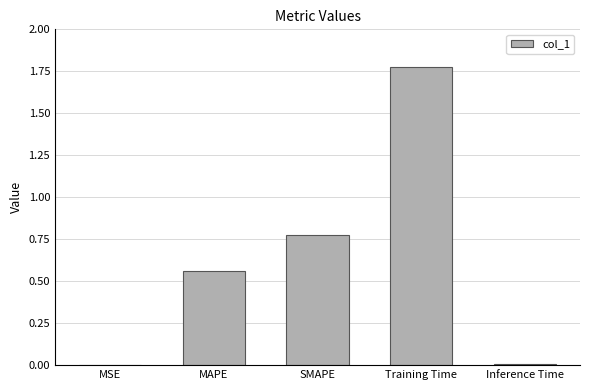

Between SMAPE and Inference Time, which is larger?

SMAPE